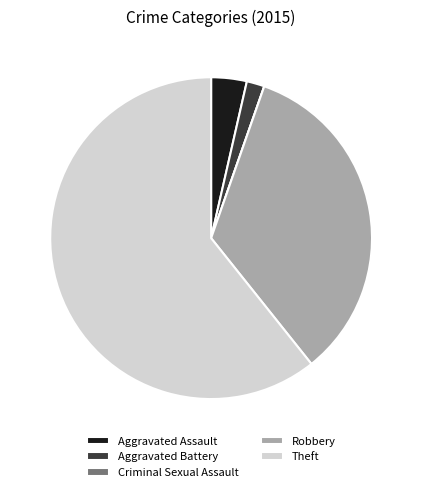

Which has a higher value, Theft or Aggravated Assault?

Theft